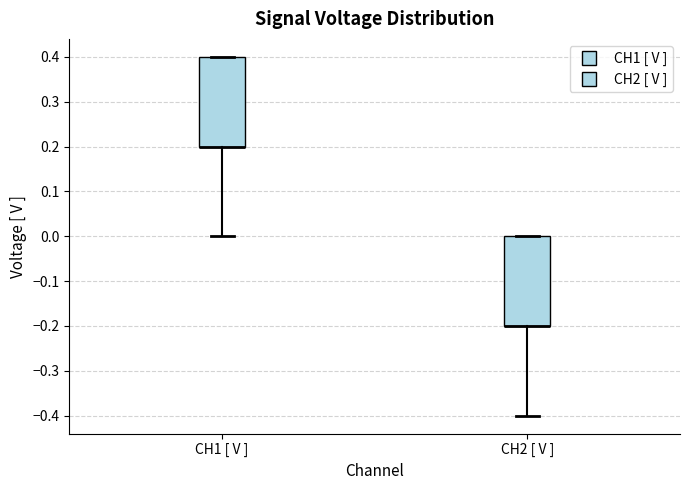

Reading left to right, read every box against the y-axis: the position of its median line, the range the box covers, and the ends of its whiskers. The values are not printed on the chart, so give them approximately, as read against the axis.

CH1 [ V ]: median 0.2 (drawn on the box's lower edge), box 0.2 to 0.4, whiskers 0.0 to 0.4
CH2 [ V ]: median -0.2 (drawn on the box's lower edge), box -0.2 to 0.0, whiskers -0.4 to 0.0